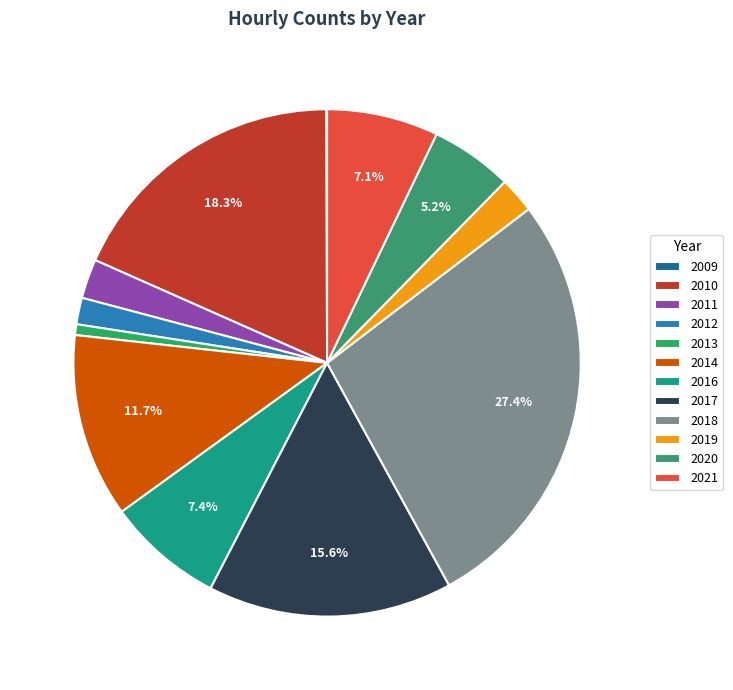

Approximately how many times larger is the value at 2013 compared to 2016?

0.1